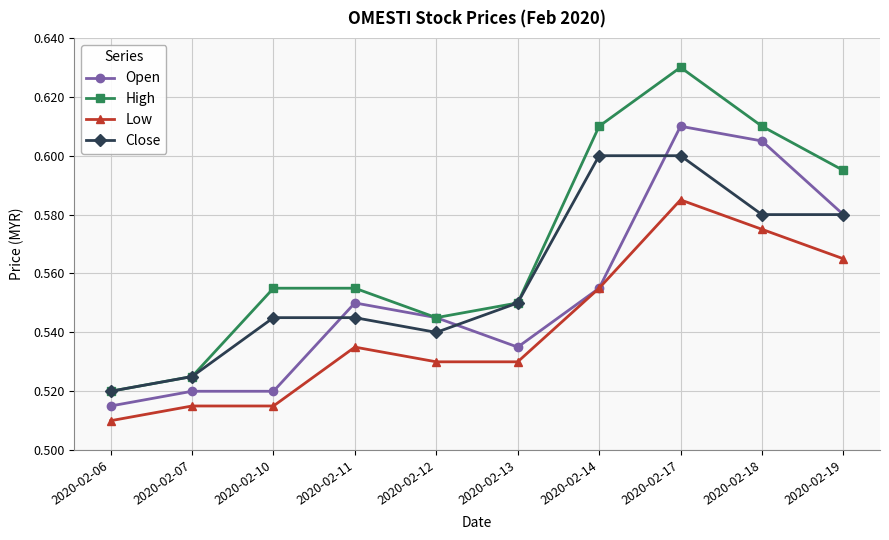

Count the High values in the range 0 to 1.

10